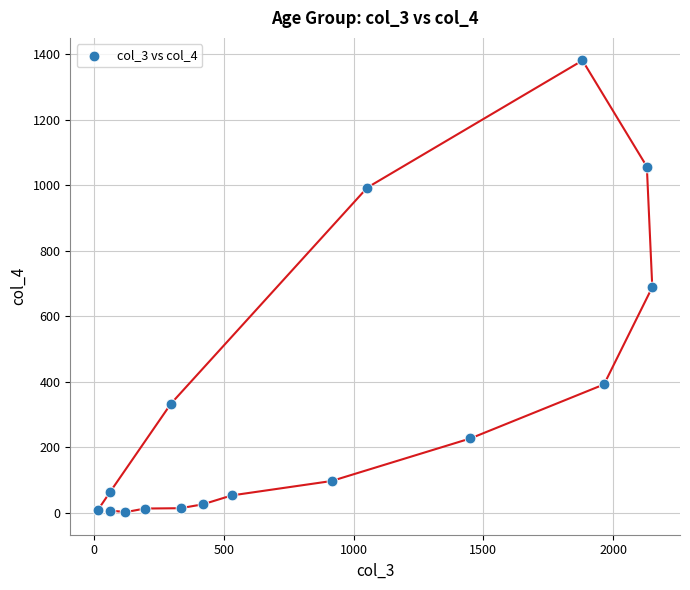

What is the range of X values (max minus min)?

2136